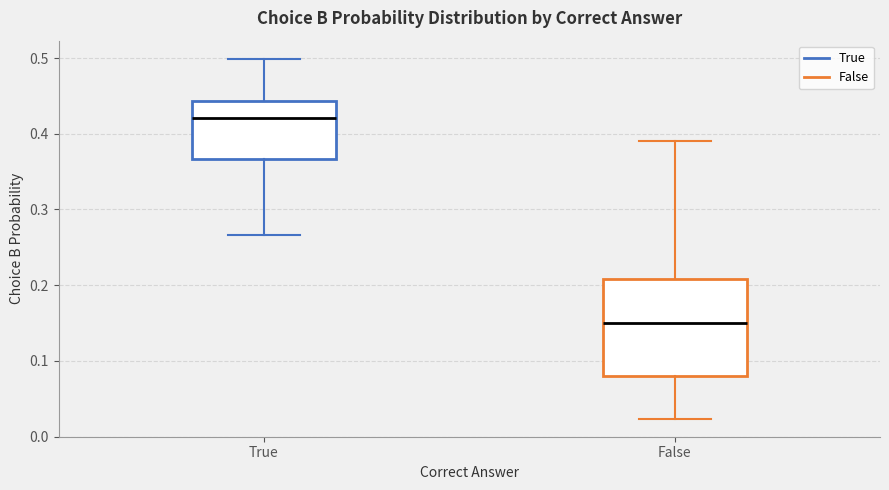

Where does the upper whisker of the box for True end on the y-axis? The values are not printed on the chart, so give them approximately, as read against the axis.

0.50